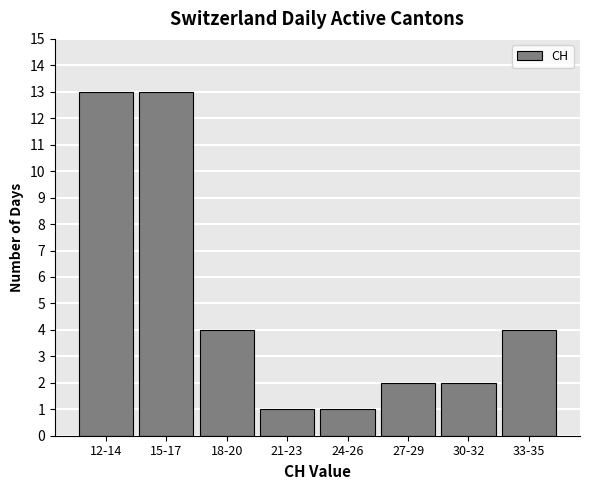

Reading left to right, transcribe all the data shown in this chart.

12-14=13	15-17=13	18-20=4	21-23=1	24-26=1	27-29=2	30-32=2	33-35=4